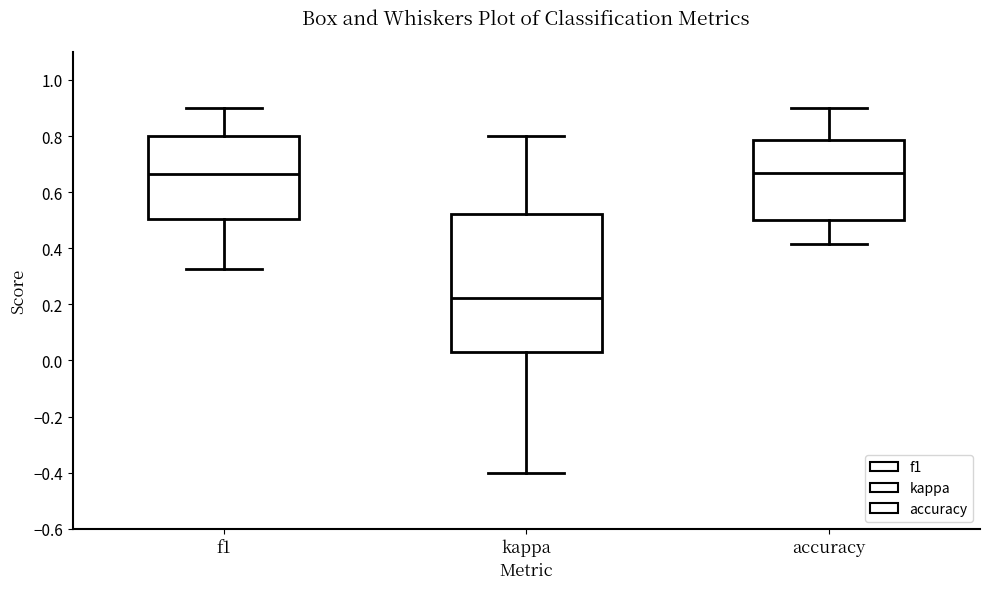

Which box has the lowest median line?

kappa